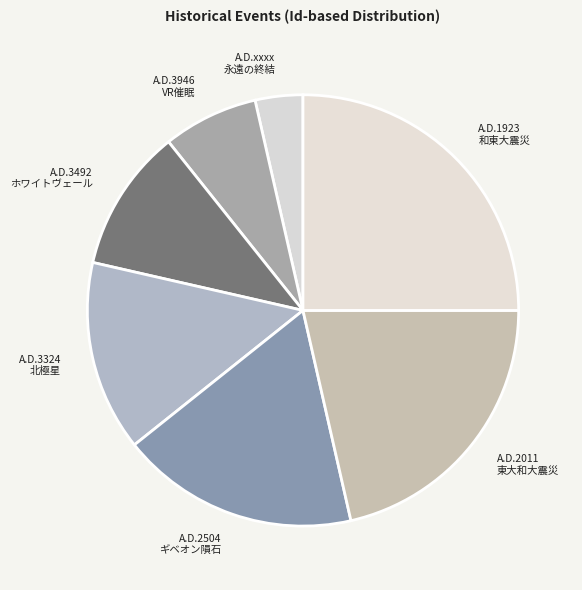

How many slices are in this pie chart?

7